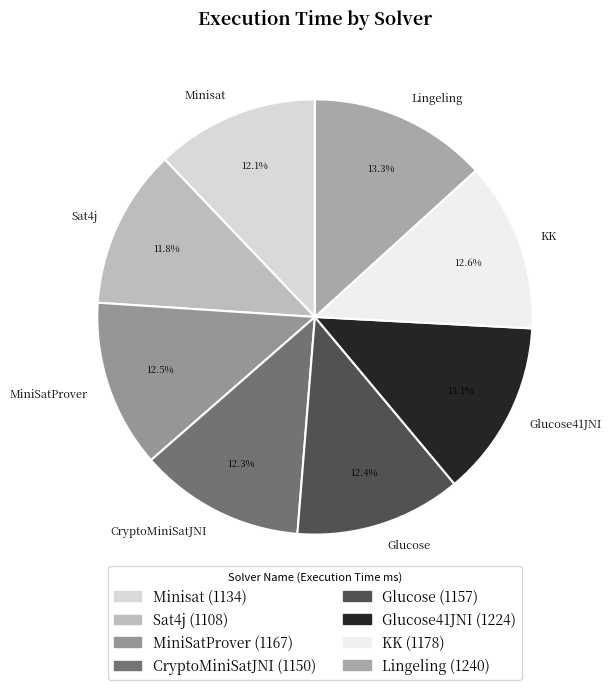

The CryptoMiniSatJNI slice represents 12% of the pie. True or false?

True